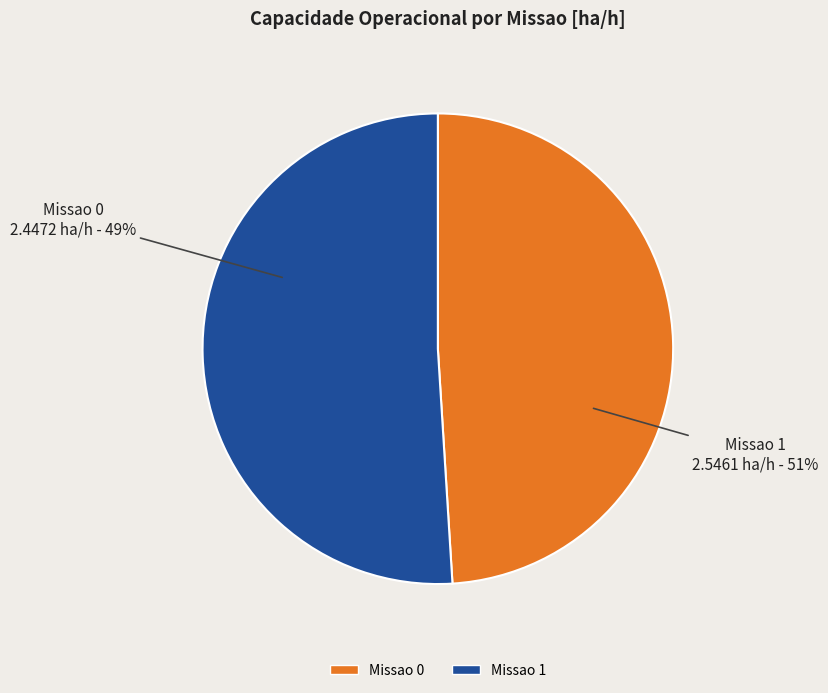

What percentage do Missao 1 and Missao 0 together represent?

100.0%